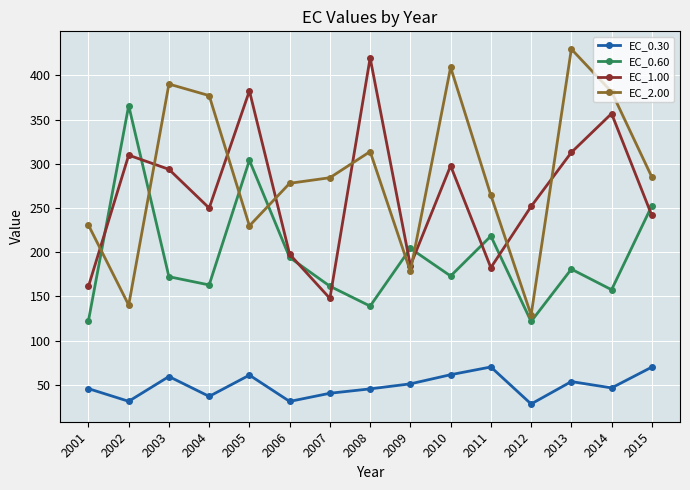

What is the sum of all EC_1.00 values?

3990.3